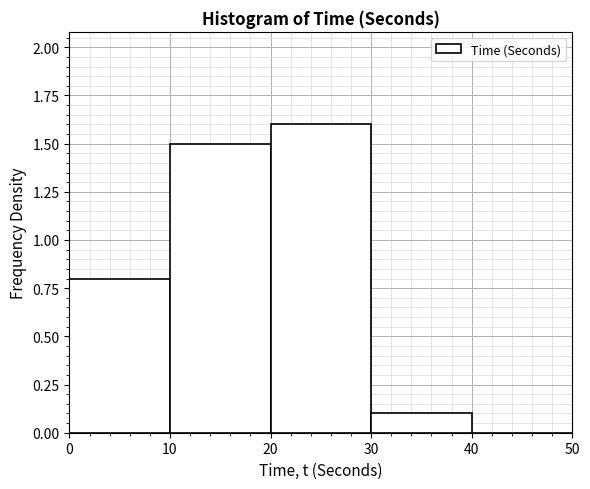

Which range on the x-axis has the tallest bar?

20 to 30